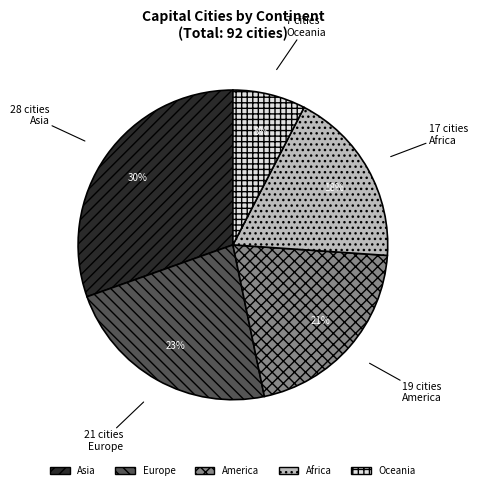

To the nearest percent, what is the average slice percentage?

20%